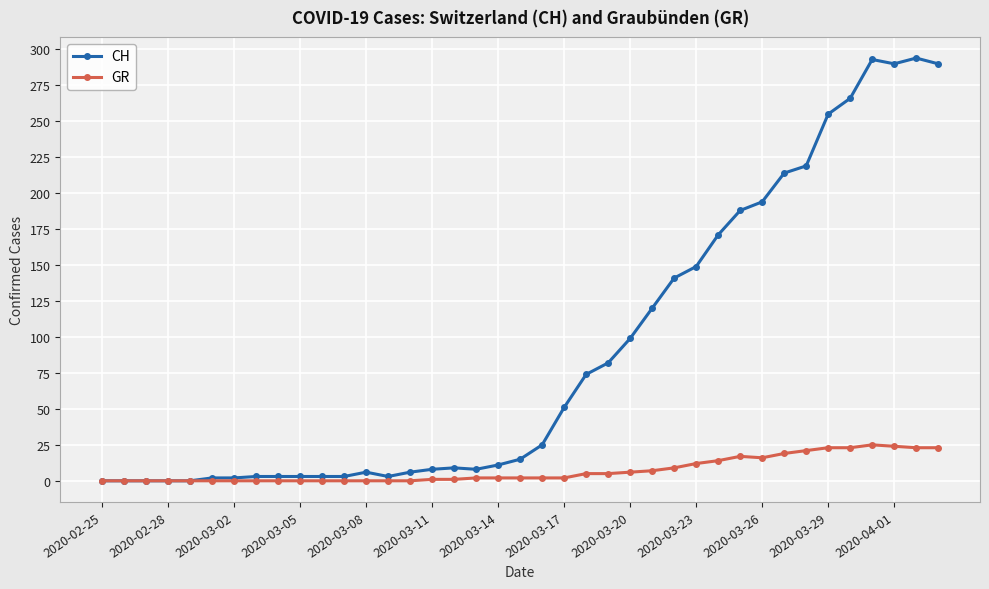

List the series in order of their peak value, highest first.

CH, GR